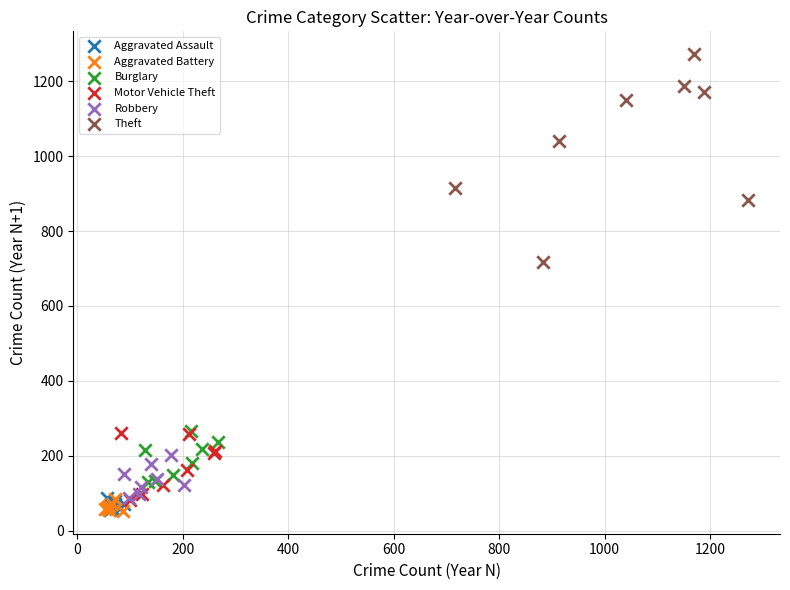

Which series has the widest spread of Y values?

Theft